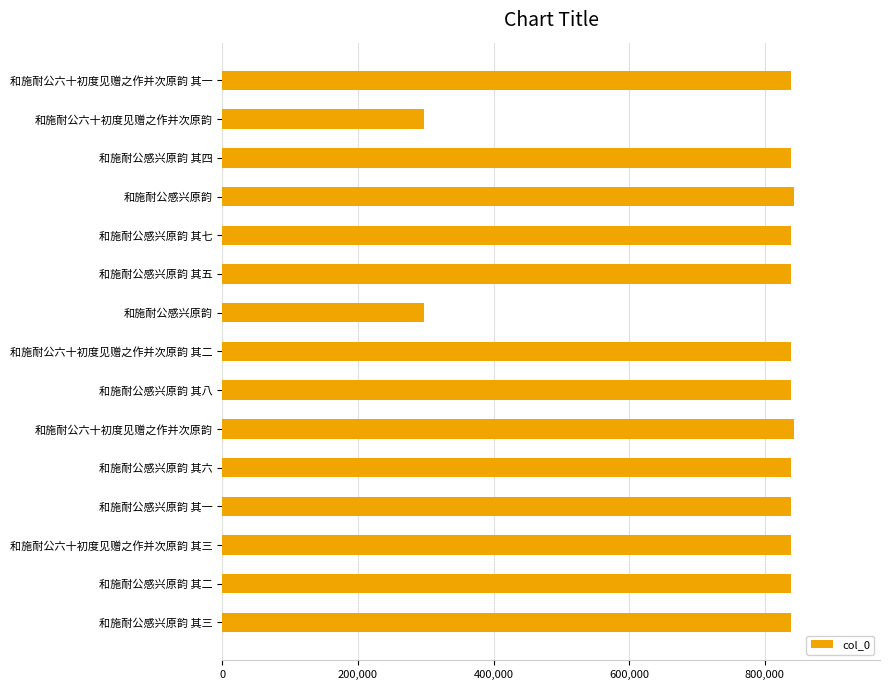

Are the bars grouped side by side (vs. stacked)?

No